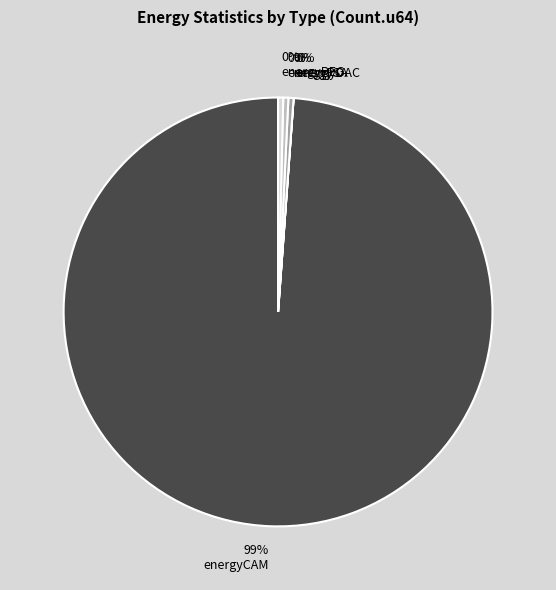

To the nearest percent, what is the average slice percentage?

20%